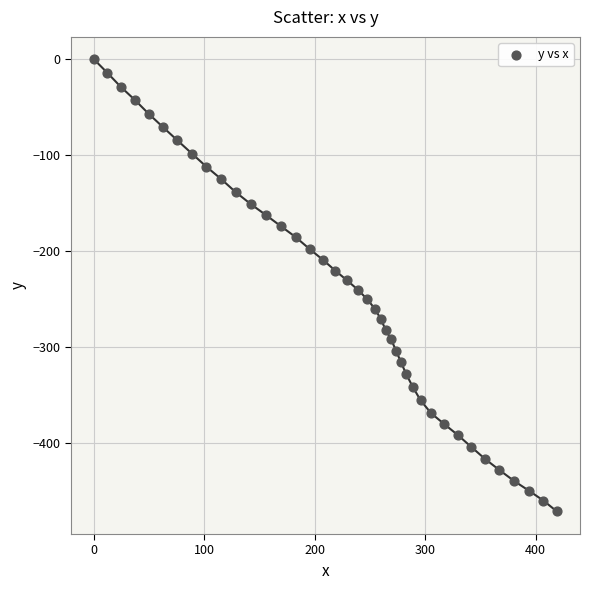

What is the range of Y values (max minus min)?

471.8